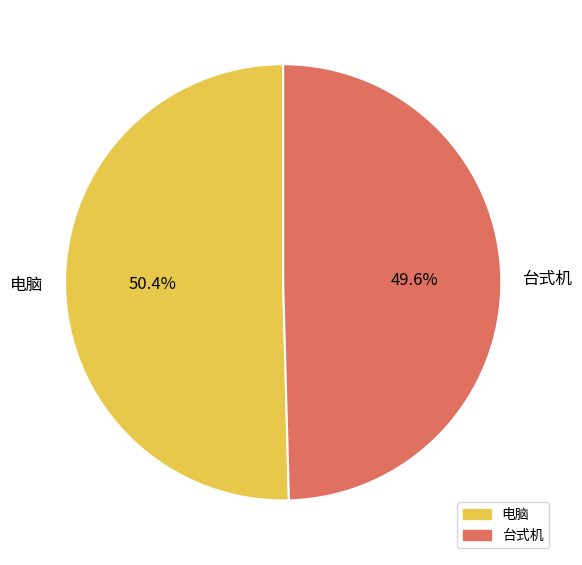

Is it true that 电脑 is 50% of the pie?

True